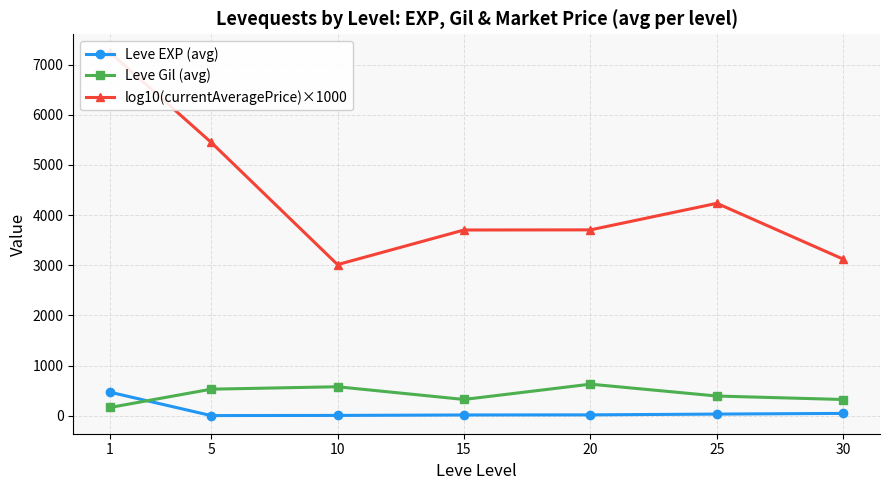

Which series has the largest range (max minus min)?

log10(currentAveragePrice)×1000